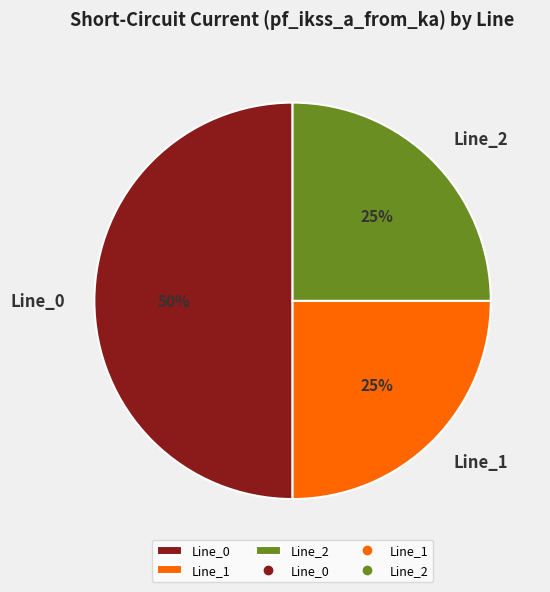

To the nearest percent, what percentage of the pie is Line_0?

50%